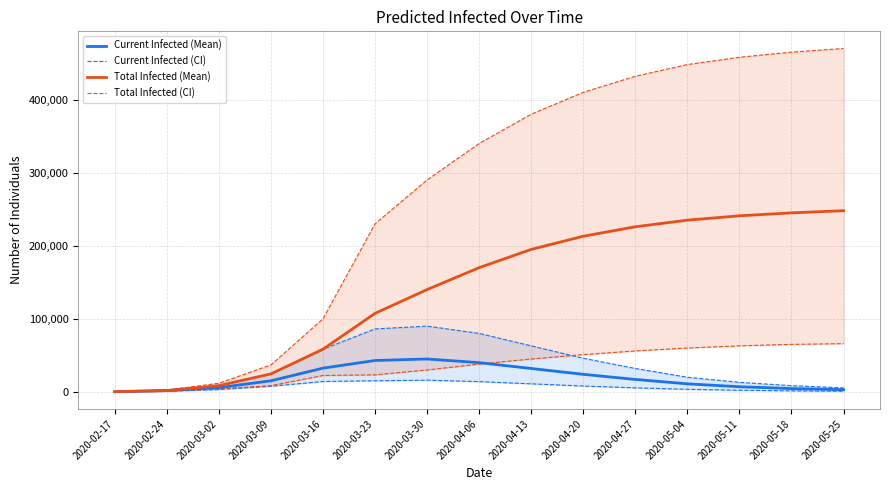

Which series has the largest total across all categories?

predicted_total_infected_upper